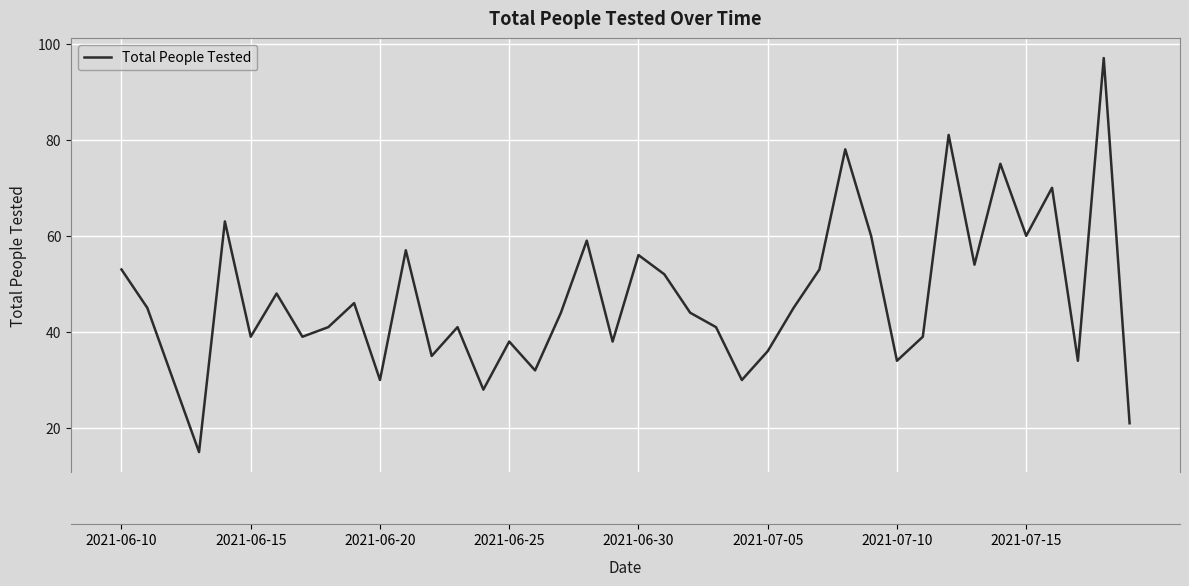

Does the chart display data point markers on the line(s)?

No